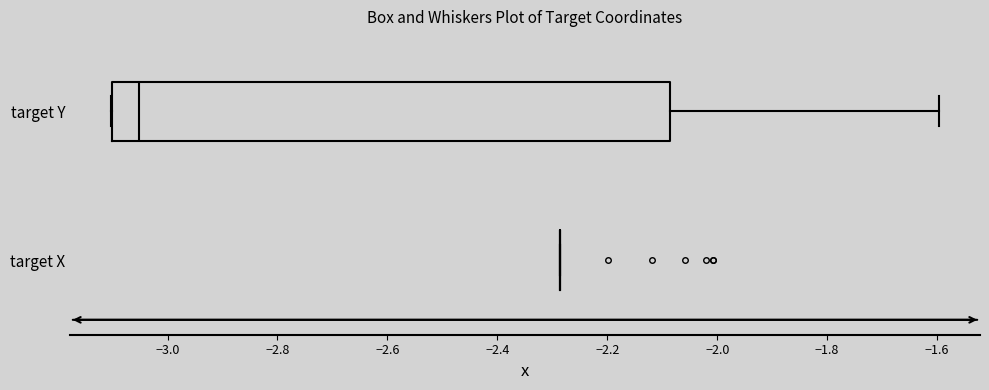

Which box is the widest, from its left edge to its right edge?

target Y